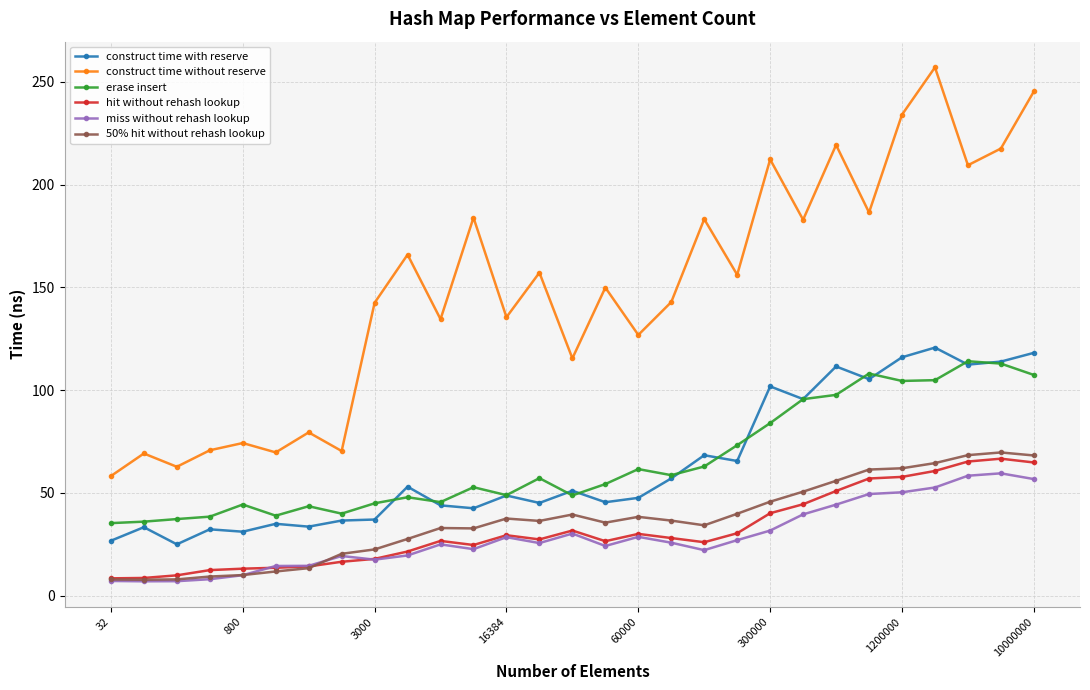

How many interior local peaks does the construct time without reserve series have?

11